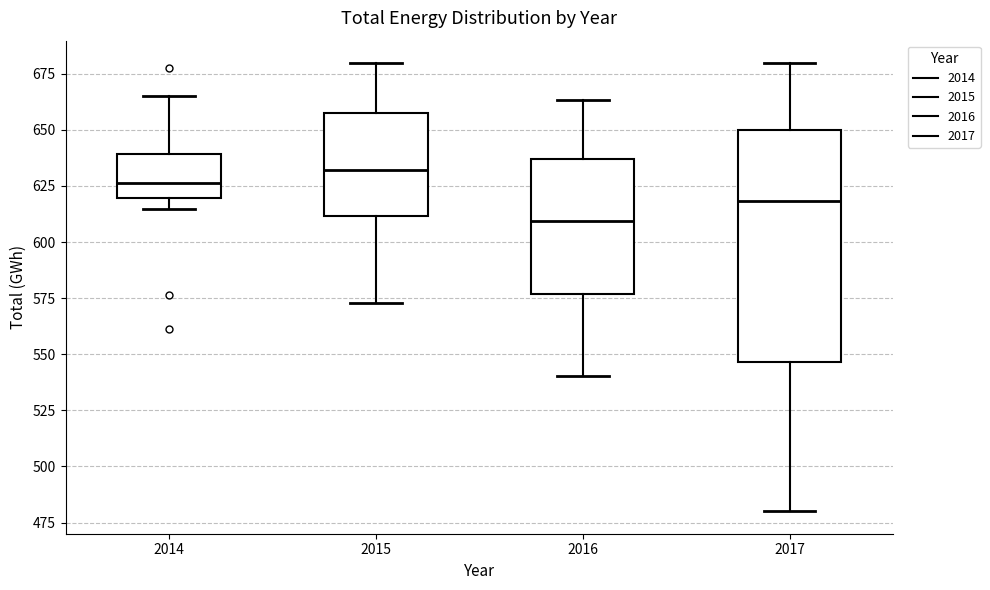

Where does the median line of the box at x = 2016 sit on the y-axis? The values are not printed on the chart, so give them approximately, as read against the axis.

610